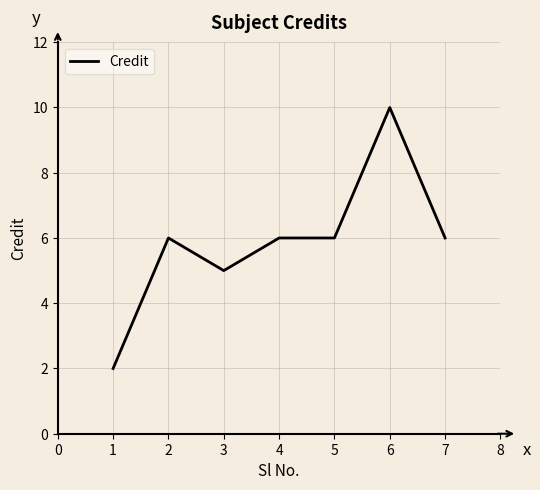

Does the chart have visible grid lines?

Yes